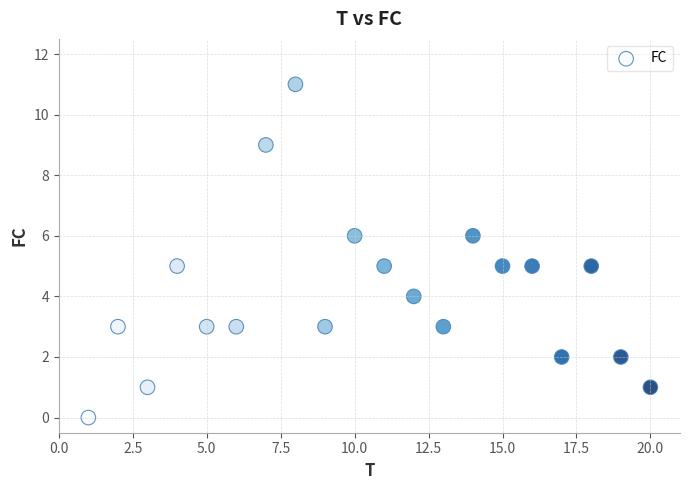

What is the range of X values (max minus min)?

19